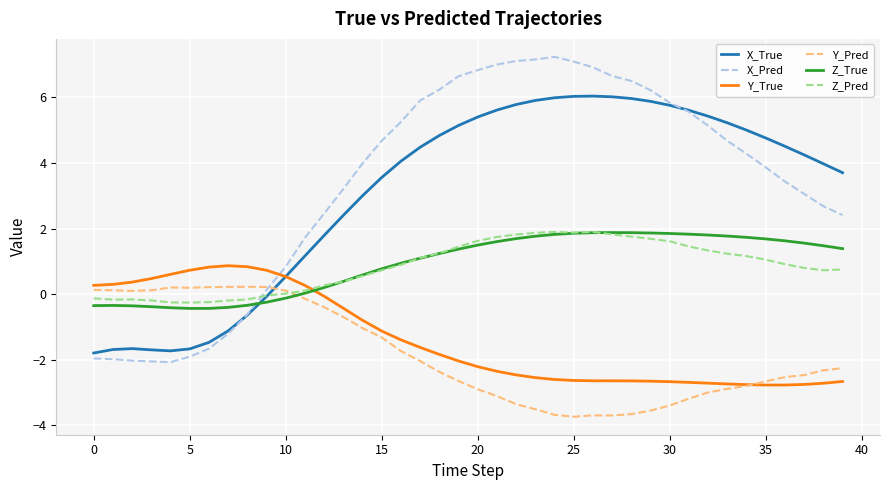

Does the chart have visible grid lines?

Yes